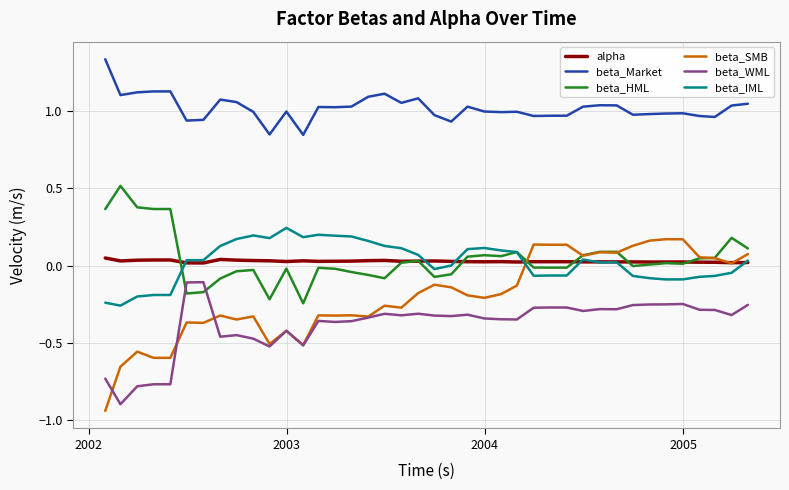

Which series has the widest spread of values?

beta_SMB